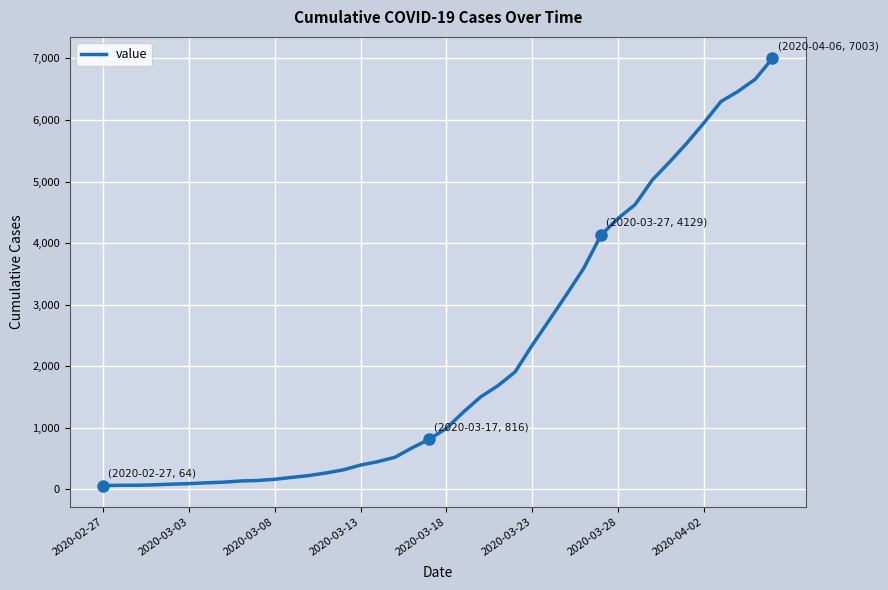

What is the maximum value shown in the chart?

7003